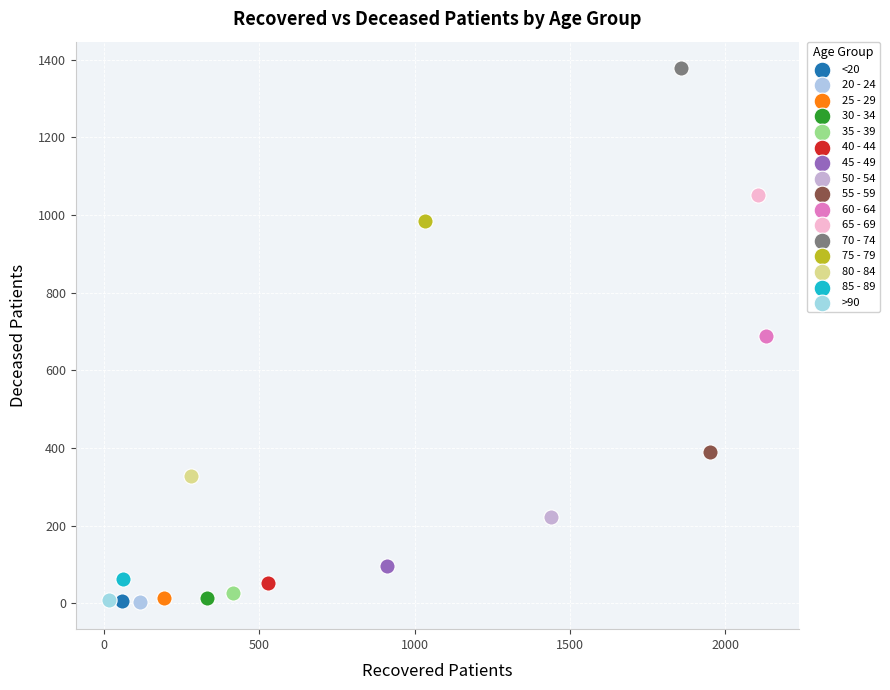

What are all the series names shown in the legend?

<20, 20 - 24, 25 - 29, 30 - 34, 35 - 39, 40 - 44, 45 - 49, 50 - 54, 55 - 59, 60 - 64, 65 - 69, 70 - 74, 75 - 79, 80 - 84, 85 - 89, >90